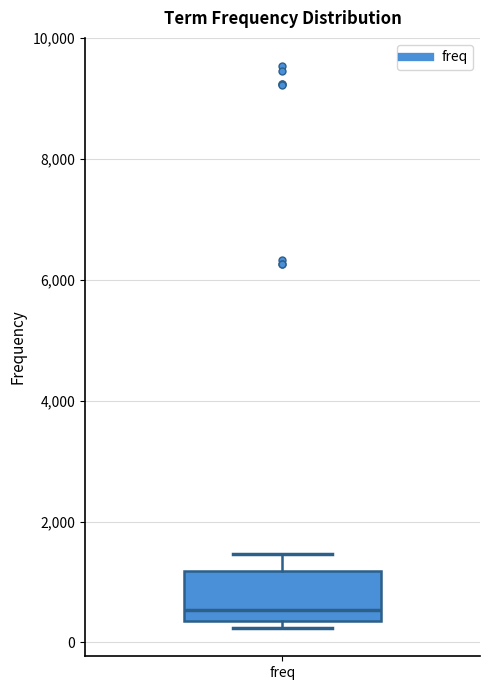

Where is the lower edge of the box for freq on the y-axis? The values are not printed on the chart, so give them approximately, as read against the axis.

400